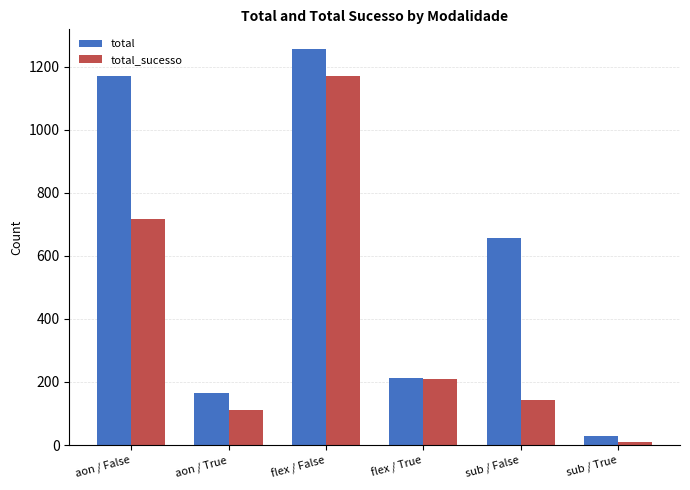

Is it true that total equals 1256 at flex / False?

True